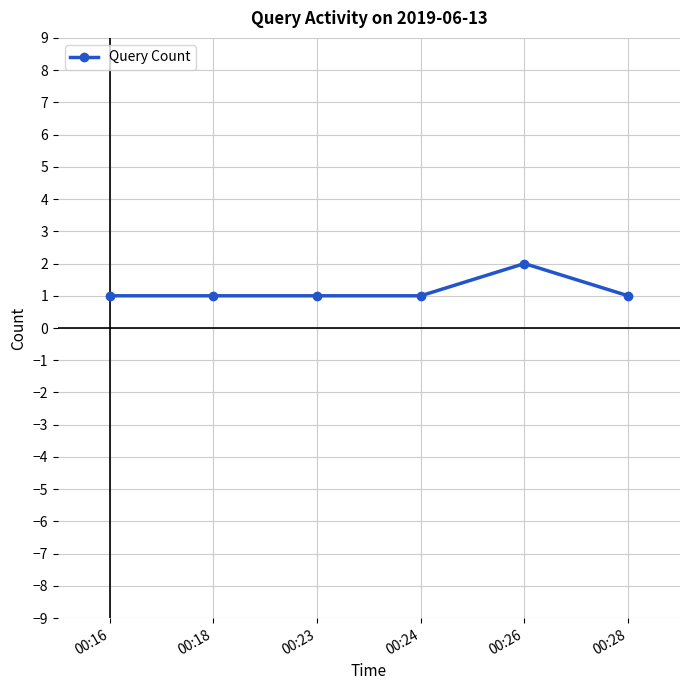

What is the value of the 4th point from the left?

1